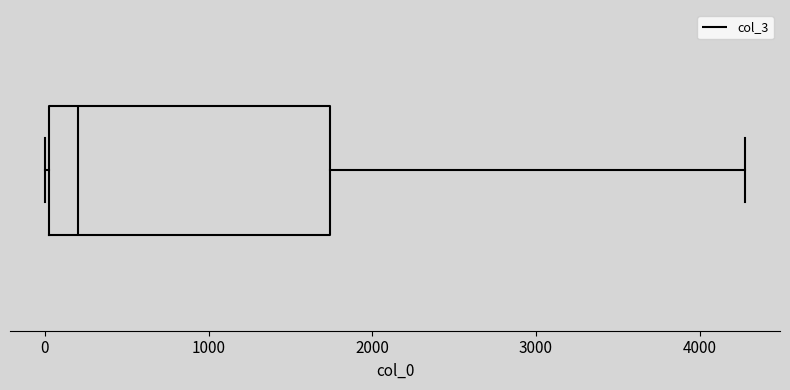

Where does the right whisker of the box end on the x-axis? The values are not printed on the chart, so give them approximately, as read against the axis.

4300